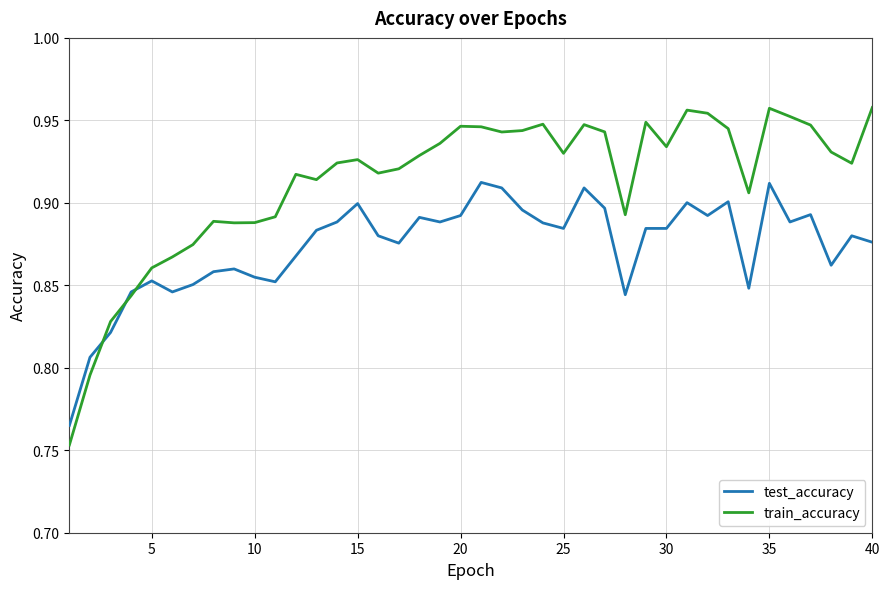

Which series has the largest range (max minus min)?

train_accuracy